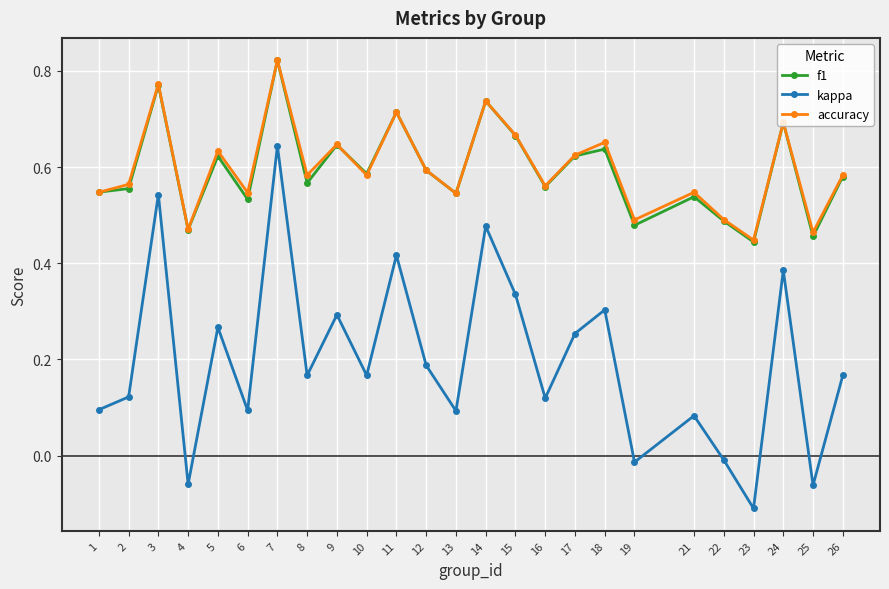

What is the sum of the accuracy values at 24 and 1?

1.2